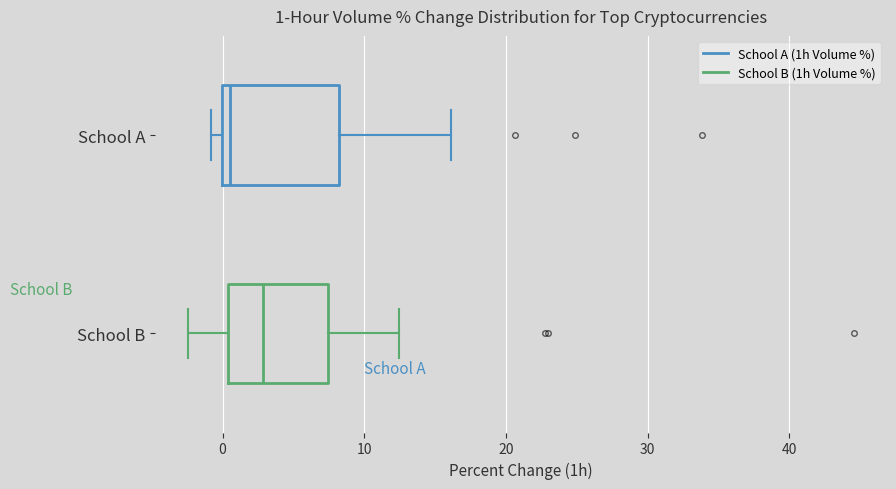

Comparing the boxes themselves (not the whiskers), which one is the widest?

School A